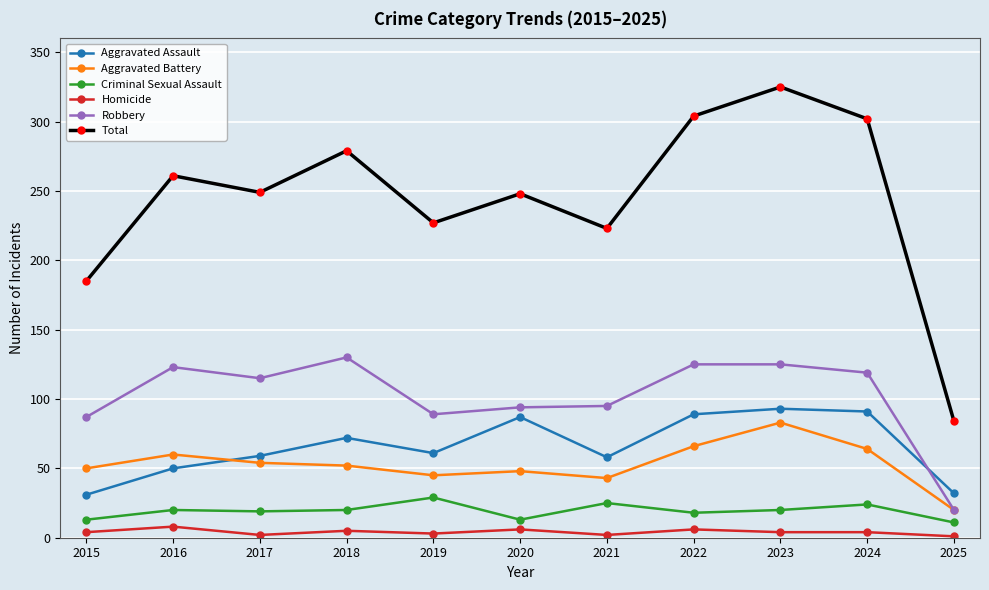

At which label does Robbery first exceed 115?

2016